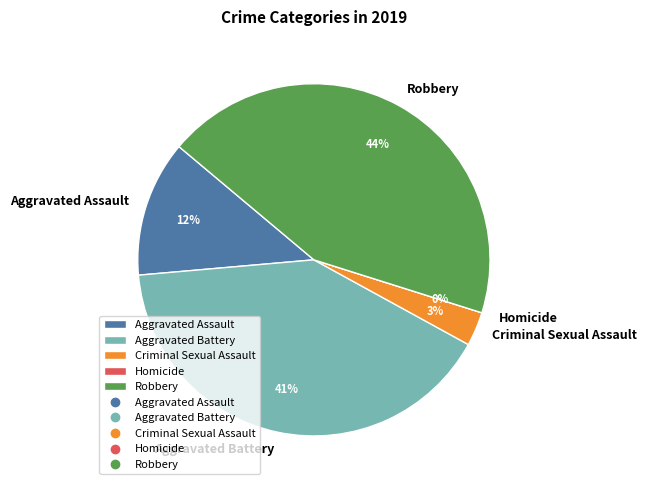

Between Criminal Sexual Assault and Aggravated Assault, which is larger?

Aggravated Assault